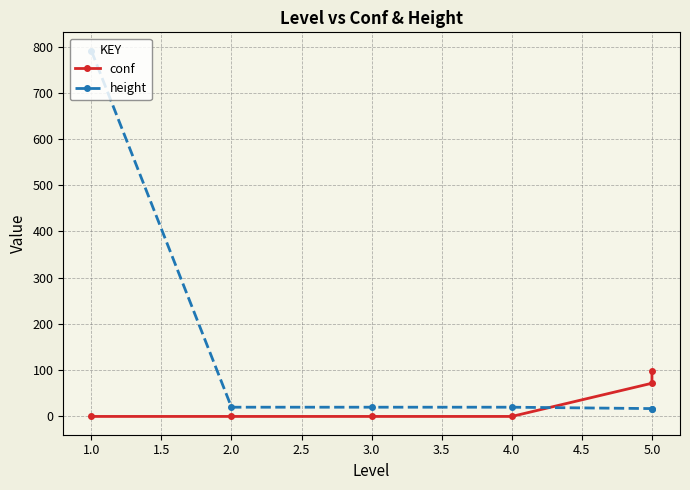

True or false: conf has more than 0 points higher than both neighbors.

False